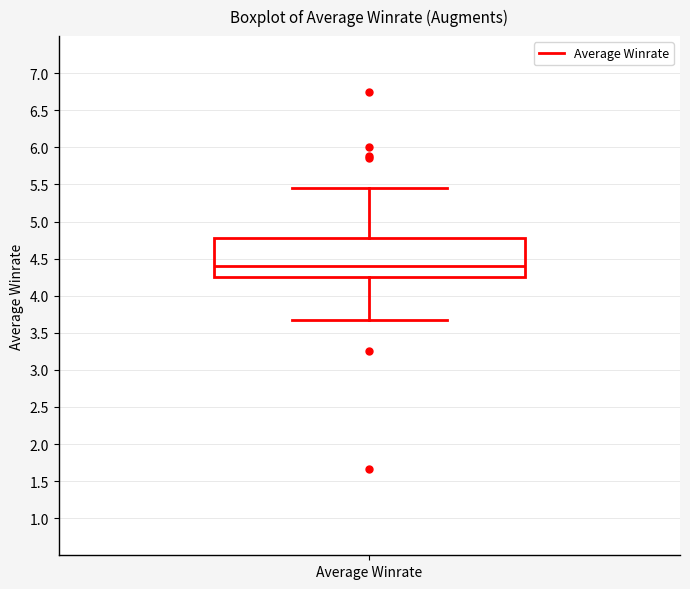

Read this box plot against the y-axis: the position of the median line, the range covered by the box, and the ends of both whiskers. The values are not printed on the chart, so give them approximately, as read against the axis.

median 4.40, box 4.25 to 4.75, whiskers 3.65 to 5.45